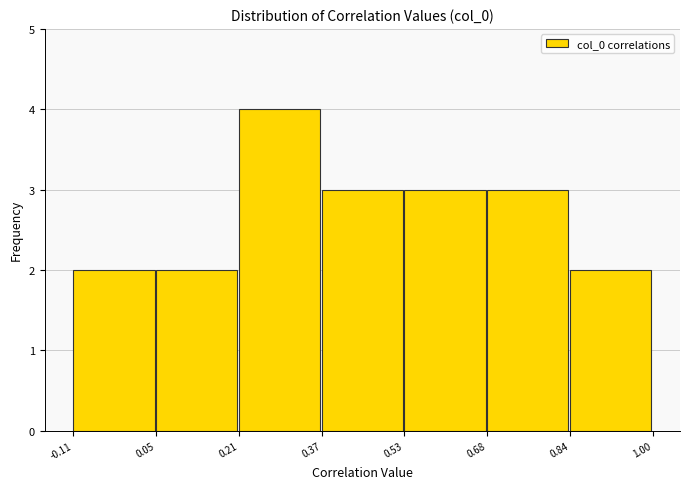

Which range on the x-axis has the tallest bar?

0.21 to 0.37